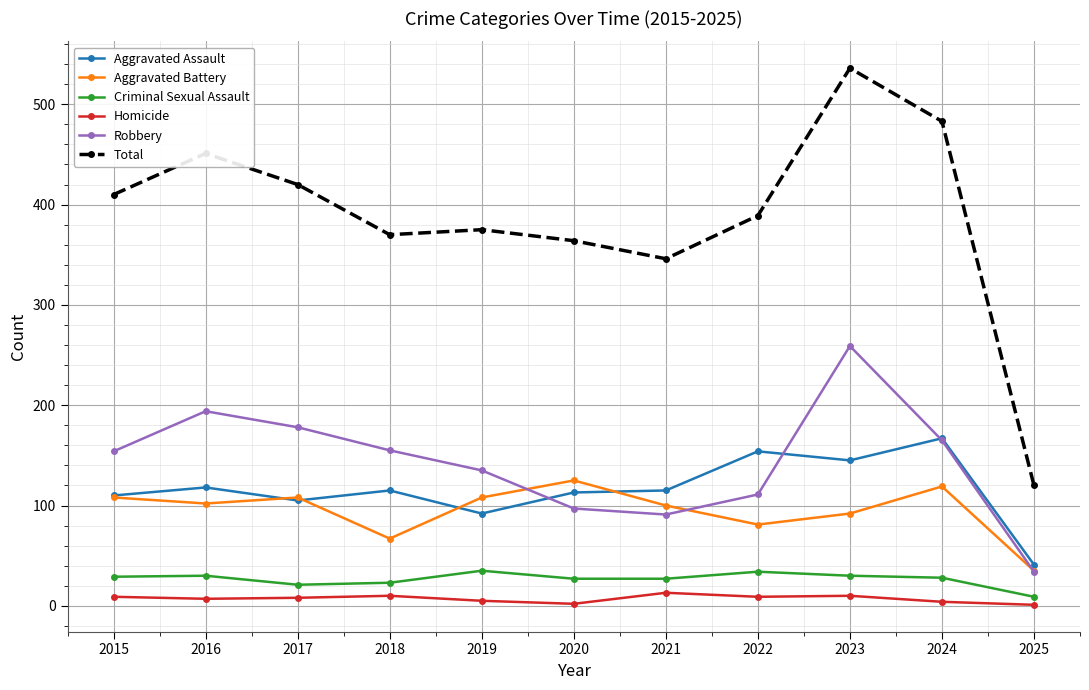

In Homicide, how many points are lower than both neighbors (excluding endpoints)?

3